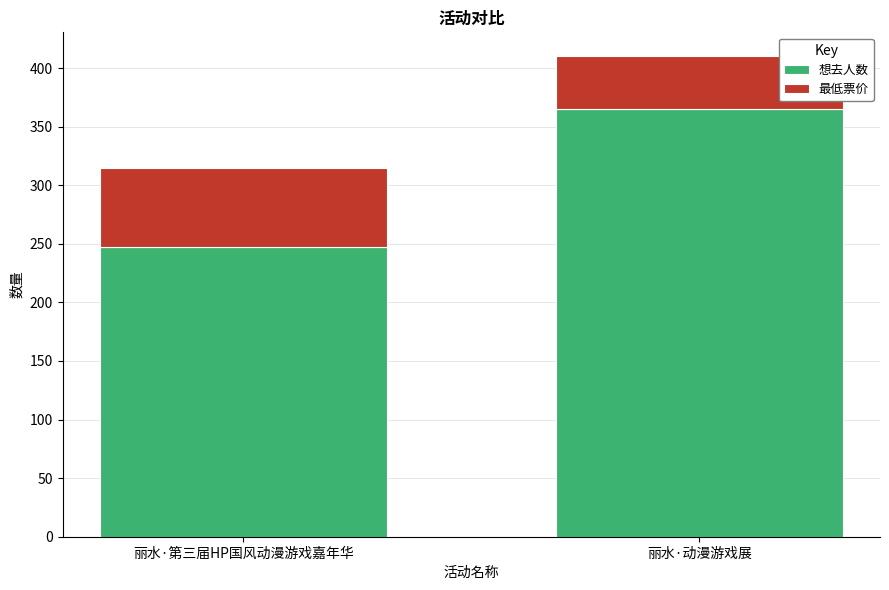

How many data points does each series have?

2